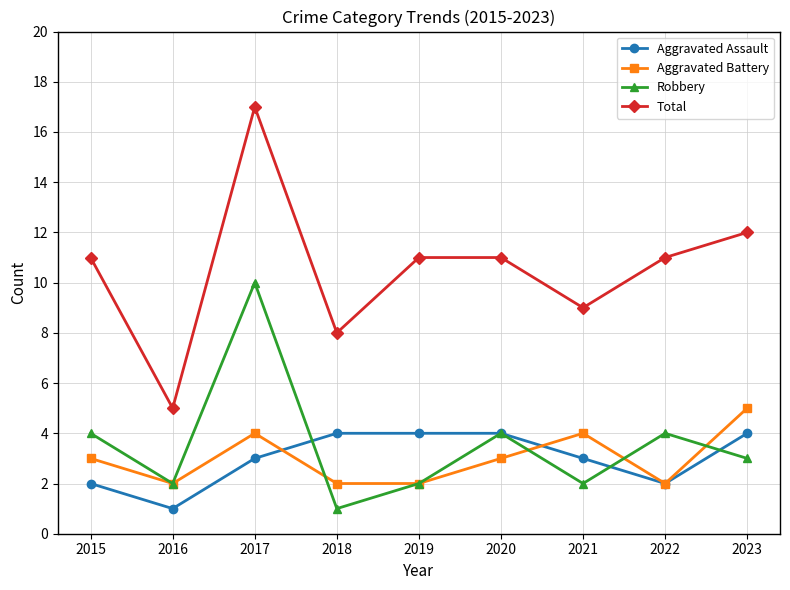

What value does the Aggravated Battery series have at 2021?

4